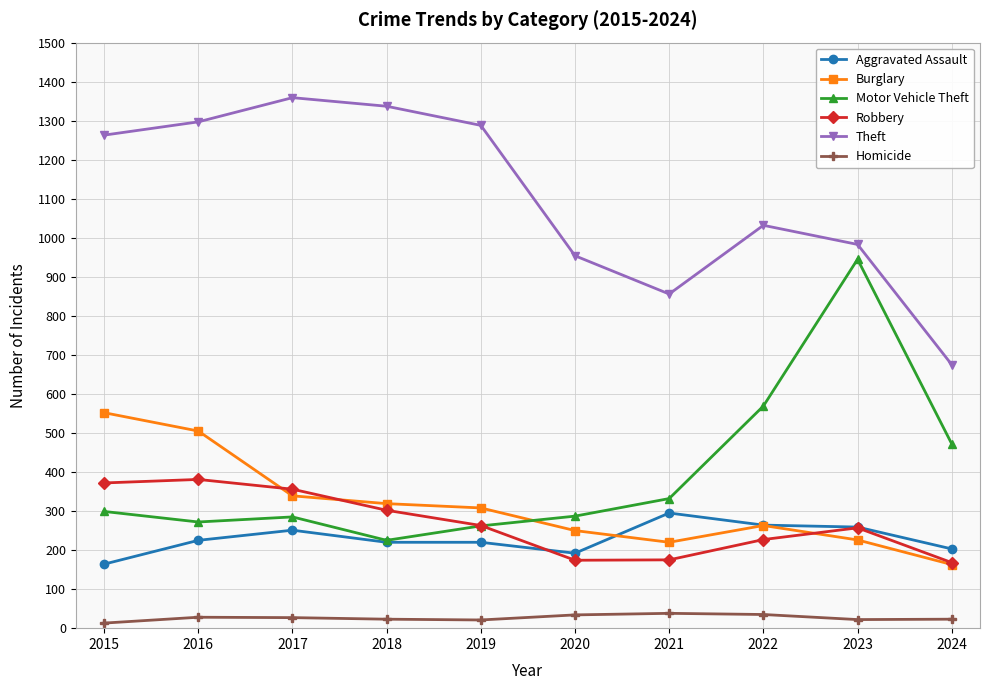

What is the minimum value shown in the chart?

13